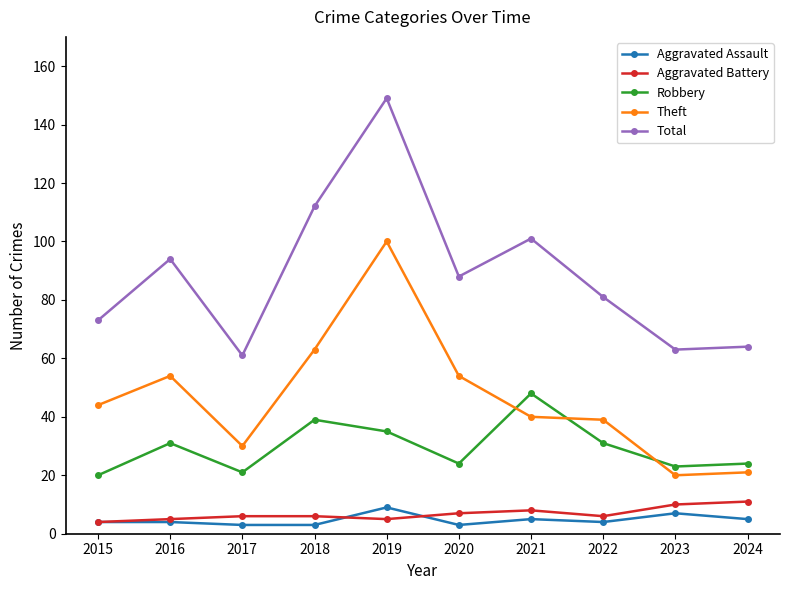

Which label corresponds to the largest value in the chart?

2019